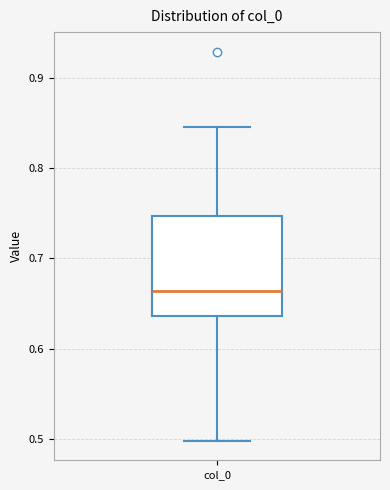

Read this box plot against the y-axis: the position of the median line, the range covered by the box, and the ends of both whiskers. The values are not printed on the chart, so give them approximately, as read against the axis.

median 0.66, box 0.64 to 0.75, whiskers 0.50 to 0.84